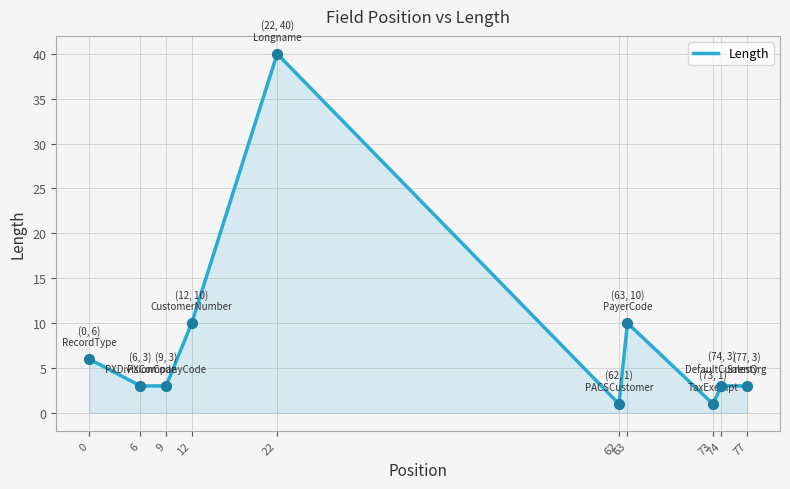

What is the change in value from 62 to 77?

+2